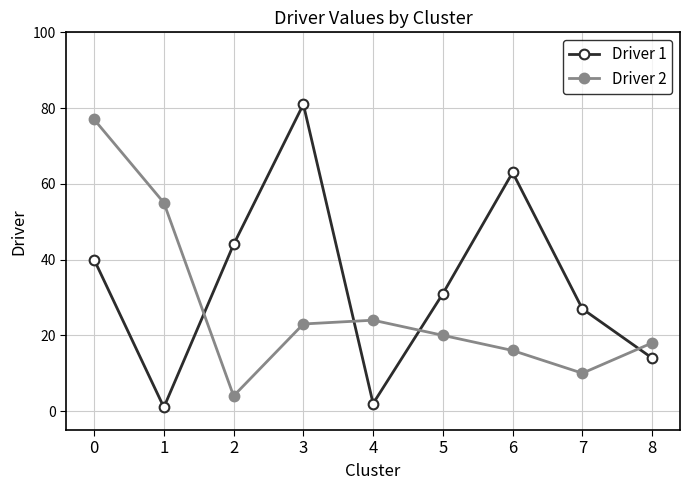

Where is Driver 2 nearest to the value 40?

1